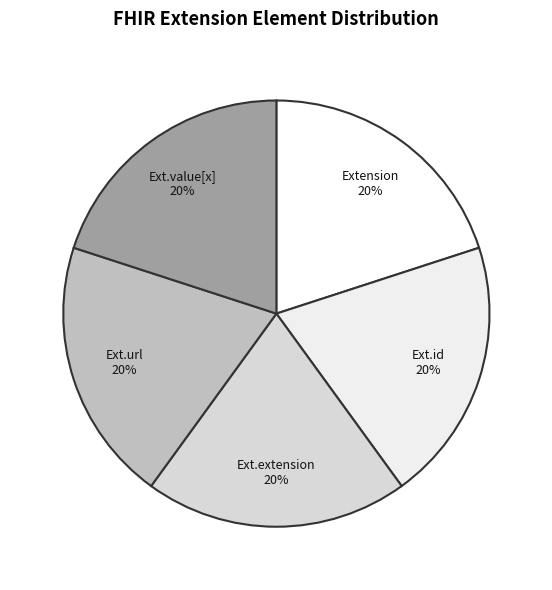

Which slice is the largest?

Extension.url